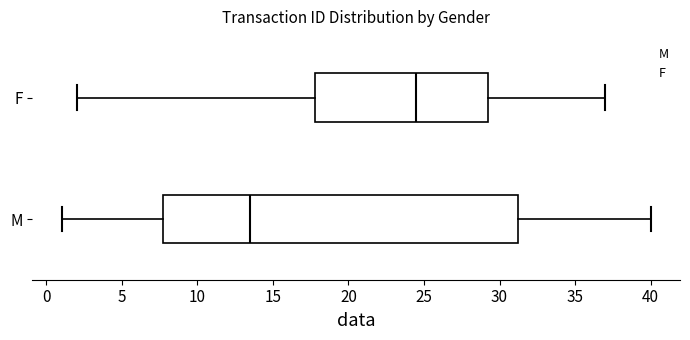

Reading bottom to top, read every box against the x-axis: the position of its median line, the range the box covers, and the ends of its whiskers. The values are not printed on the chart, so give them approximately, as read against the axis.

M: median 13.5, box 8.0 to 31.5, whiskers 1.0 to 40.0
F: median 24.5, box 18.0 to 29.5, whiskers 2.0 to 37.0